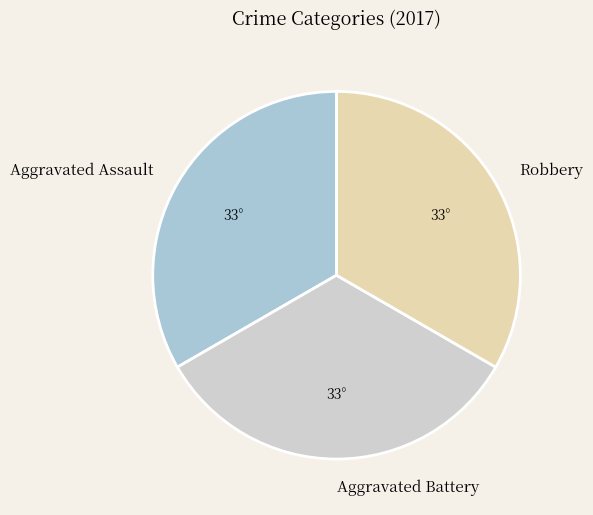

Is the sum of Aggravated Battery and Aggravated Assault greater than half?

Yes